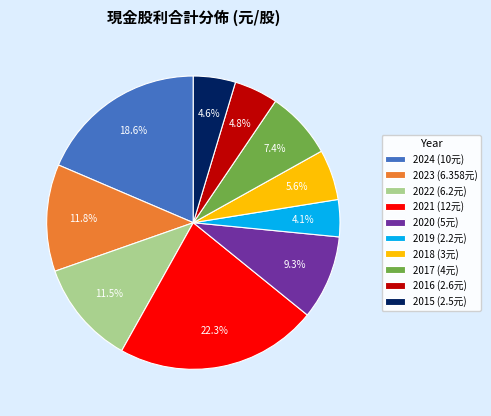

Does any single category account for the majority?

No